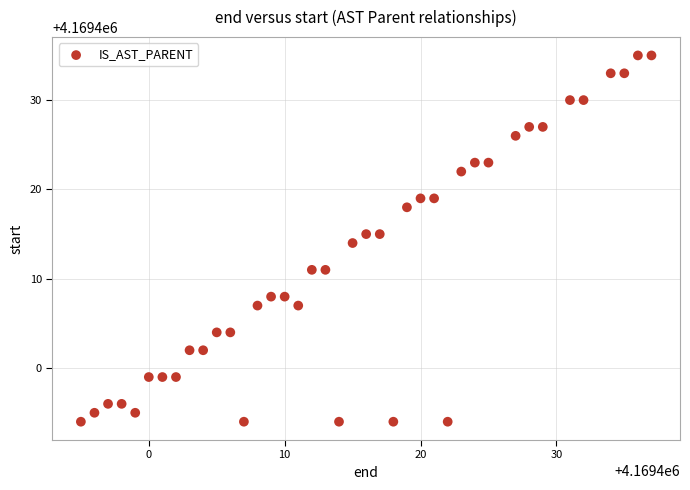

What is the range of X values (max minus min)?

42